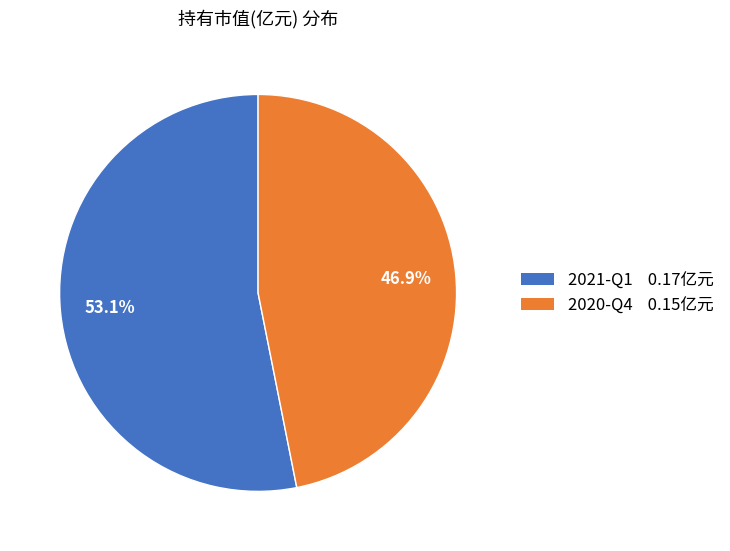

Which category has the smallest portion of the pie?

2020-Q4